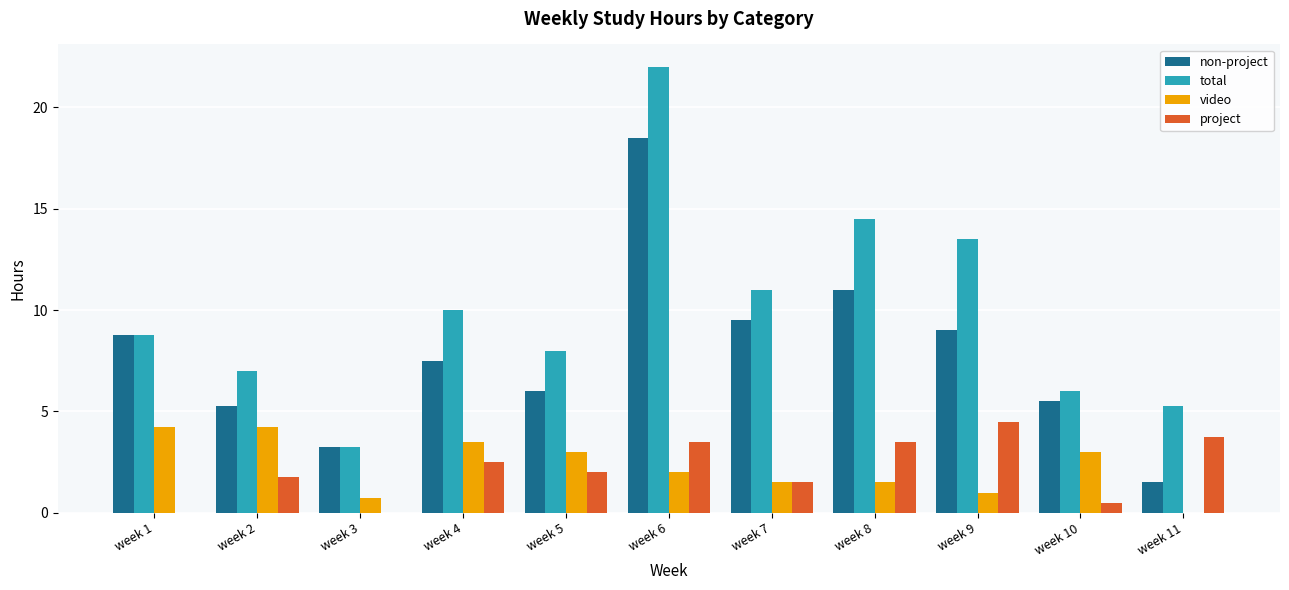

What is the sum of all project values?

23.5